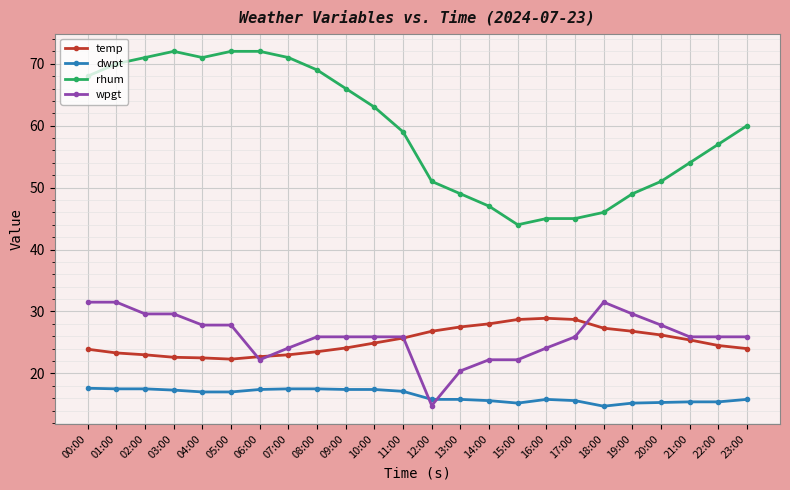

The value of rhum at 03:00 is 72.0. True or false?

True